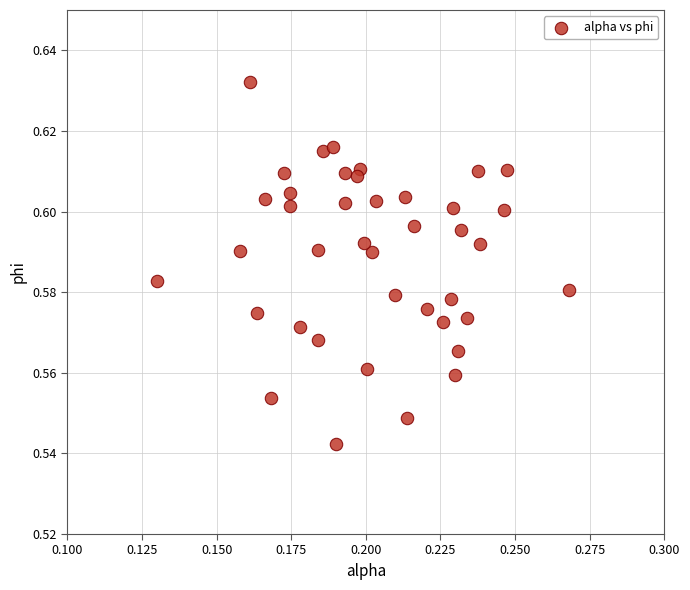

Count the number of points in this scatter plot.

40